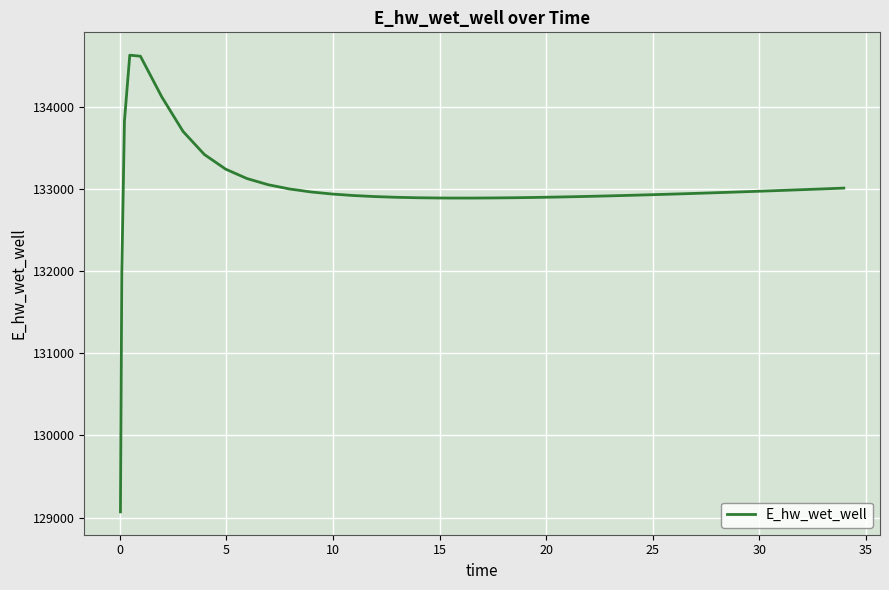

What is the difference between the maximum and minimum values?

5557.7